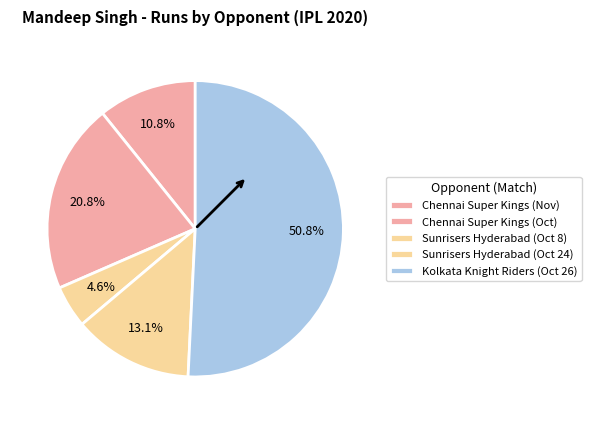

What is the change in value from Chennai Super Kings (Oct) to Sunrisers Hyderabad (Oct 24)?

-10